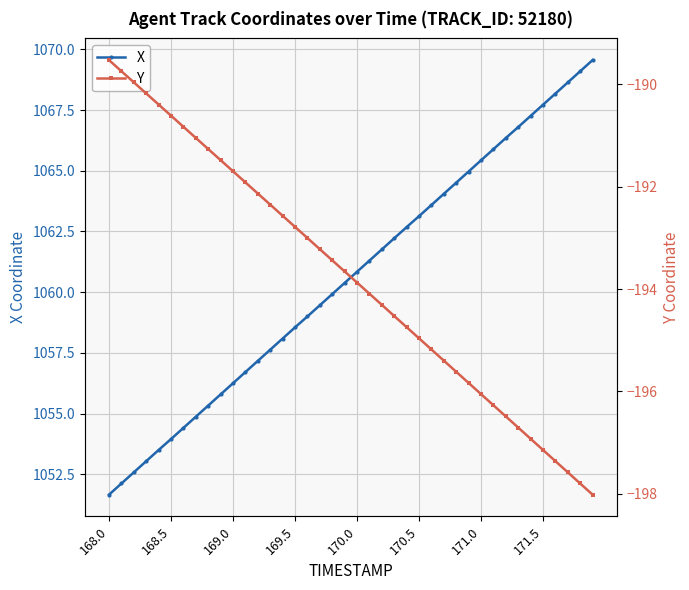

Is it true that X equals 1793.2 at 170.0?

False